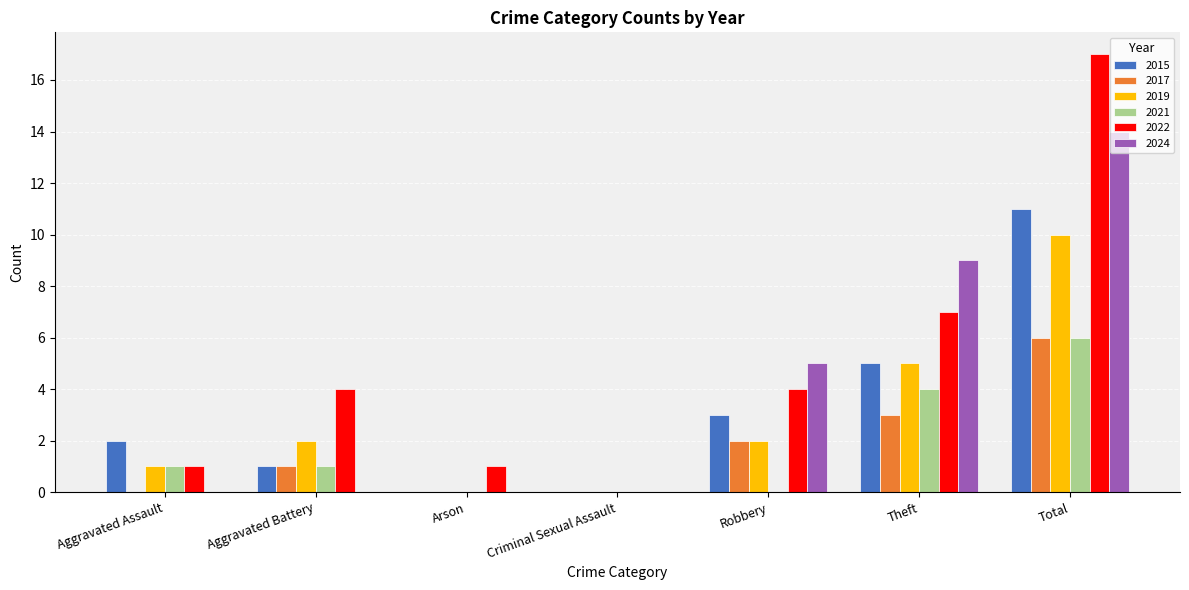

The 2017 series shows 11 at Total. True or false?

False